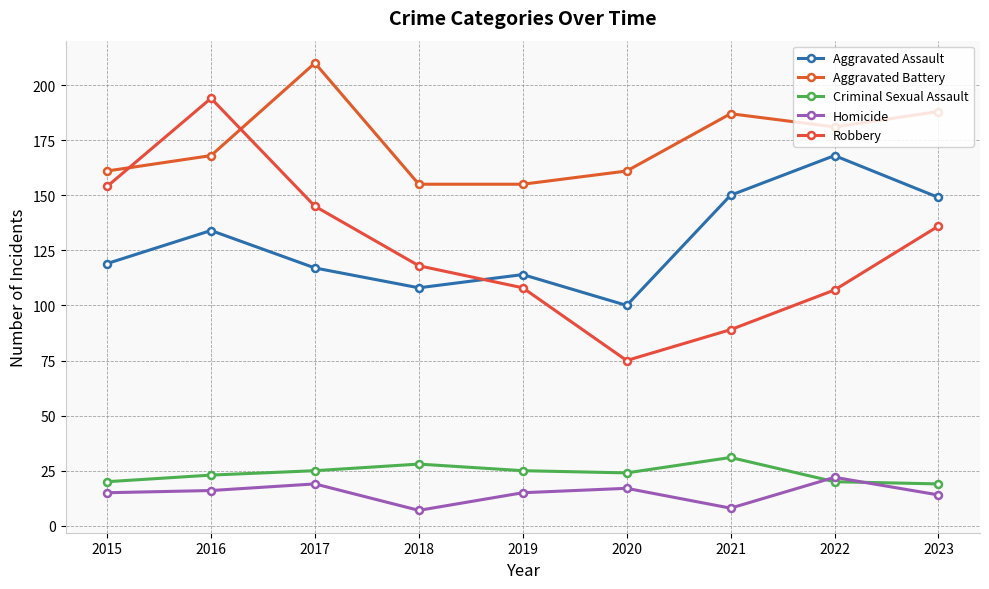

At which category does Aggravated Assault reach its first local valley?

2018